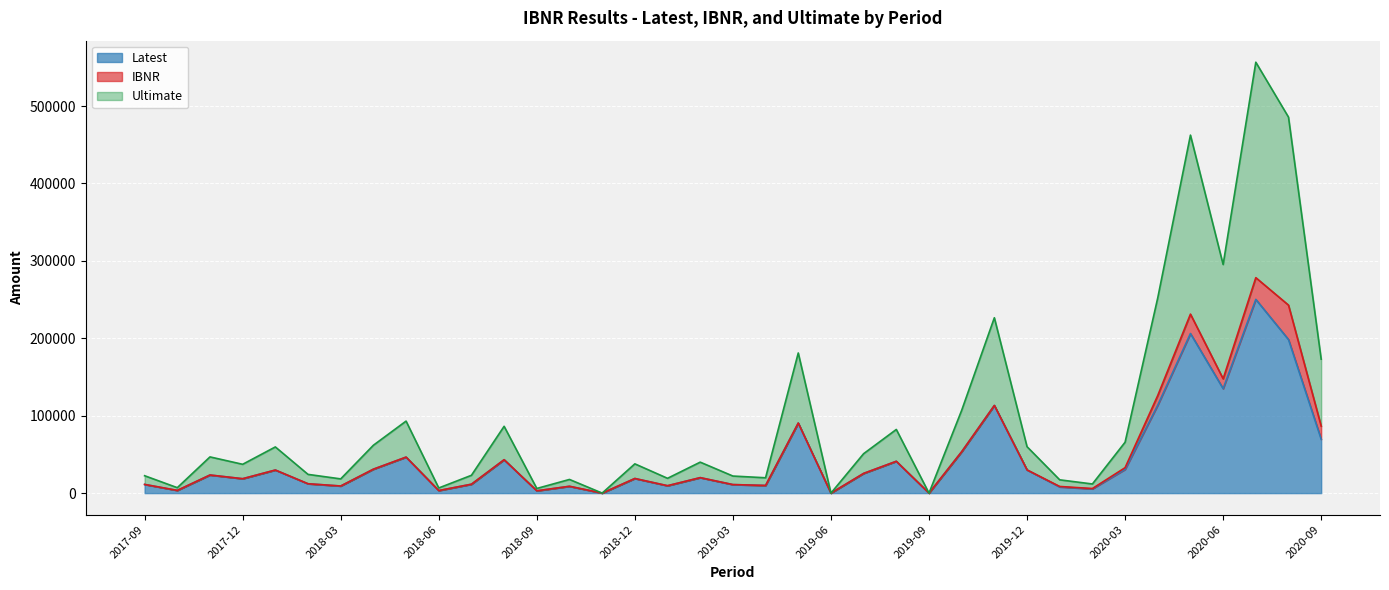

What is the total value across all series at 2020-09?

173070.7